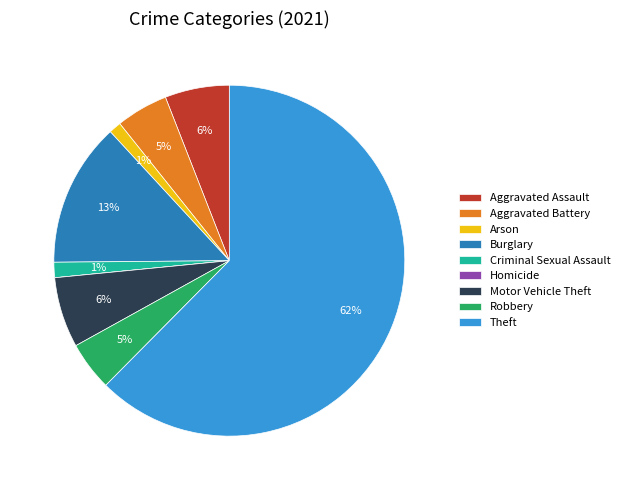

Is there a majority slice in this chart?

Yes